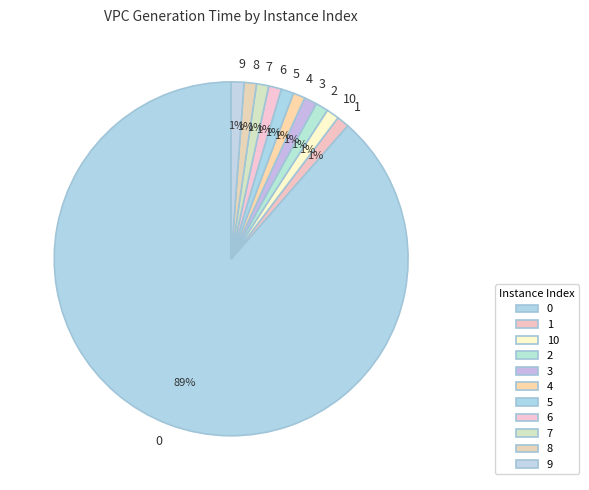

How many segments does this pie chart have?

11